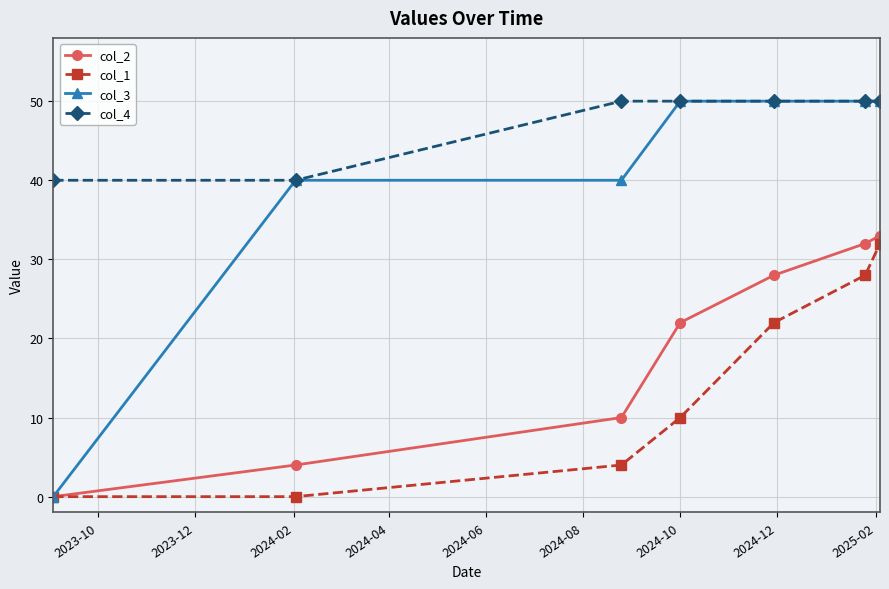

Reading right to left, extract all data points from this chart.

col_2: 33	32	28	22	10	4	0
col_1: 32	28	22	10	4	0	0
col_3: 50	50	50	50	40	40	0
col_4: 50	50	50	50	50	40	40